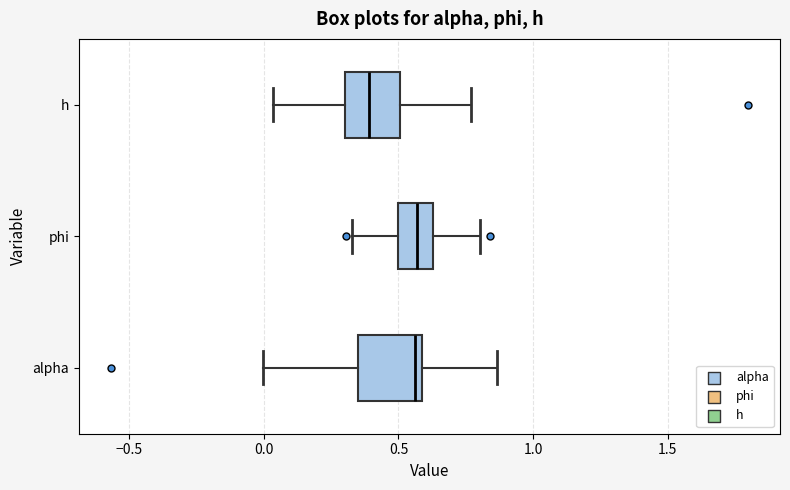

Reading bottom to top, read every box against the x-axis: the position of its median line, the range the box covers, and the ends of its whiskers. The values are not printed on the chart, so give them approximately, as read against the axis.

alpha: median 0.55, box 0.35 to 0.60, whiskers 0.00 to 0.85
phi: median 0.55, box 0.50 to 0.65, whiskers 0.35 to 0.80
h: median 0.40, box 0.30 to 0.50, whiskers 0.05 to 0.75